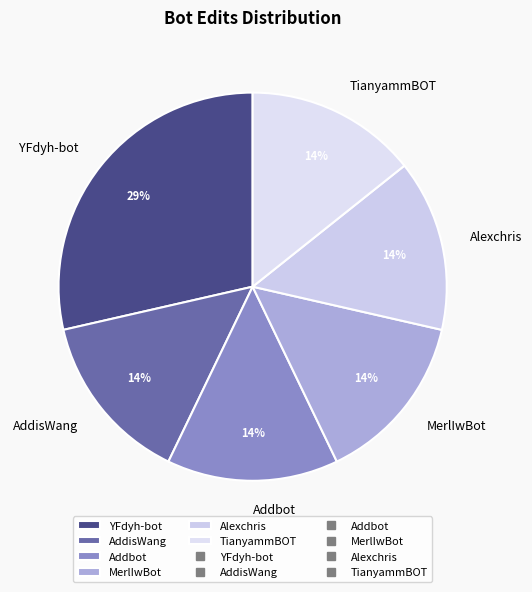

True or false: YFdyh-bot accounts for 35% of the total.

False